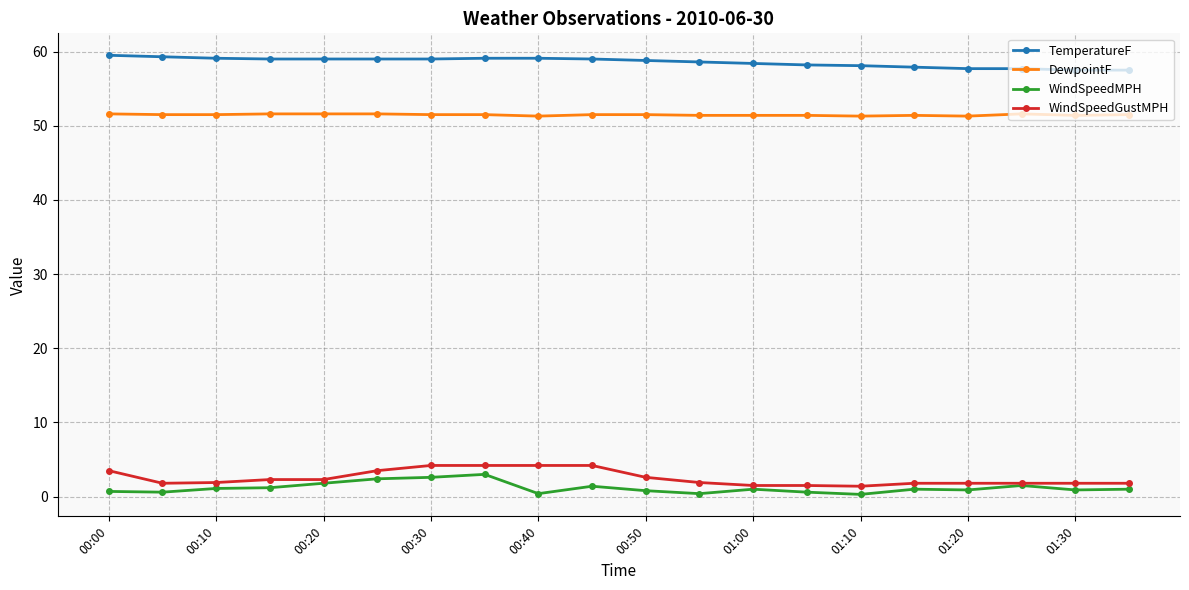

Which series has the largest total across all categories?

TemperatureF